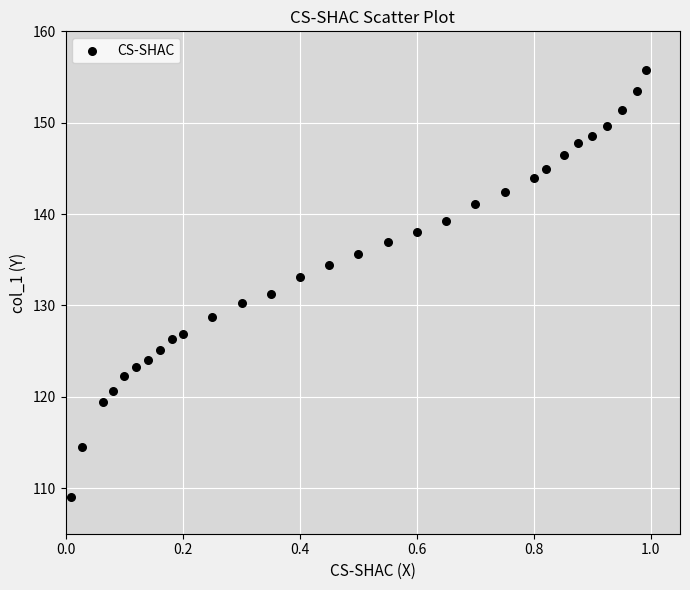

What is the range of Y values (max minus min)?

46.8